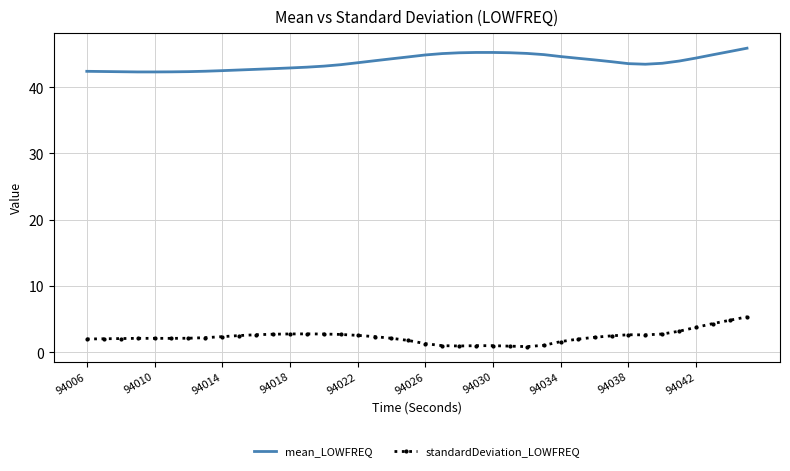

True or false: standardDeviation_LOWFREQ and mean_LOWFREQ cross at least once.

False